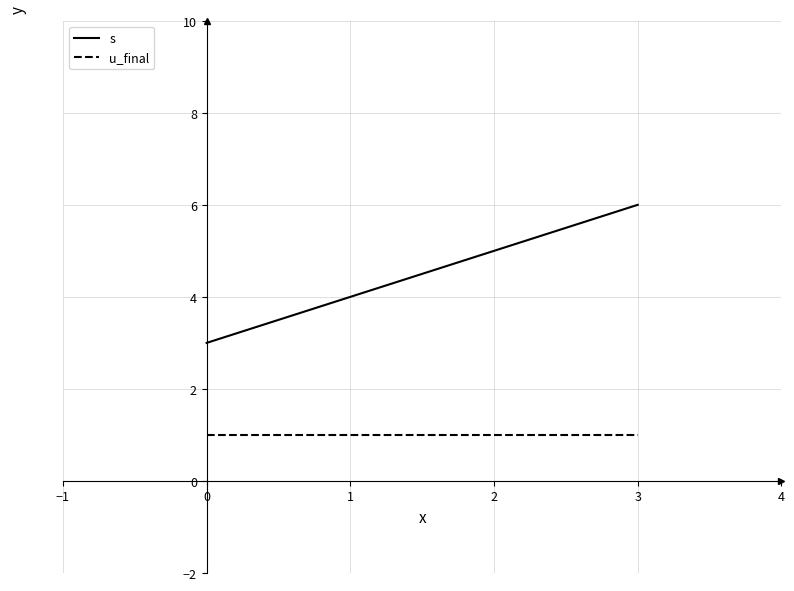

Which label corresponds to the largest value in the chart?

3